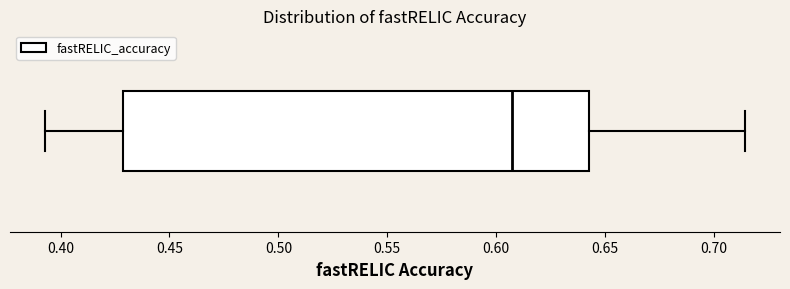

Transcribe this box plot: give where the median line is, the range the box spans, and where the two whiskers end, as read against the x-axis. The values are not printed on the chart, so give them approximately, as read against the axis.

median 0.605, box 0.430 to 0.645, whiskers 0.395 to 0.715